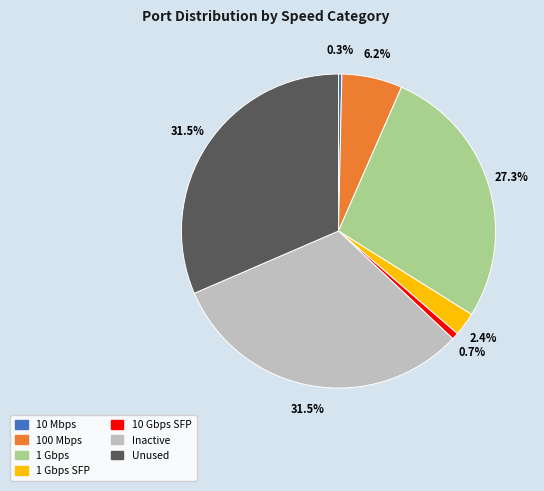

Between 1 Gbps SFP and Unused, which is larger?

Unused